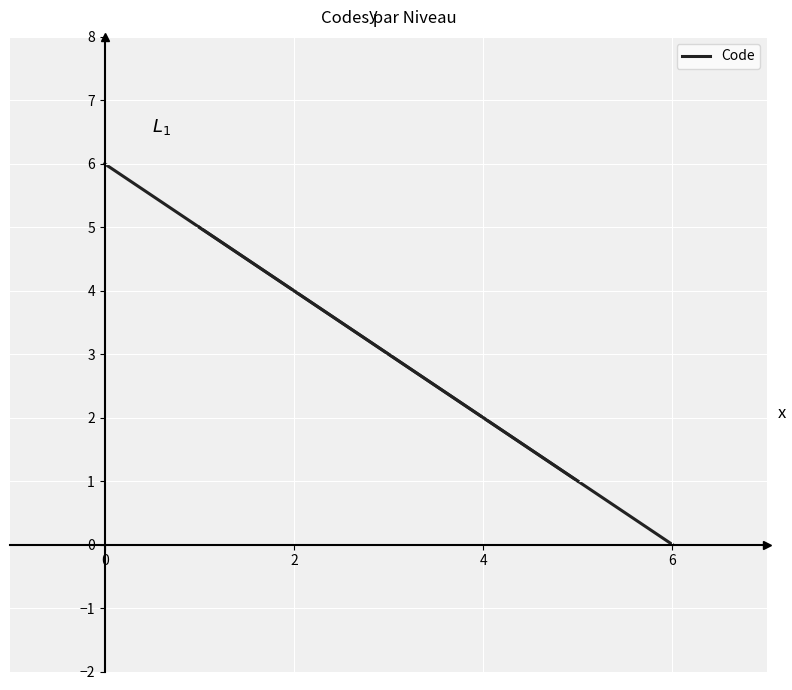

What is the difference between the second highest and minimum values?

3